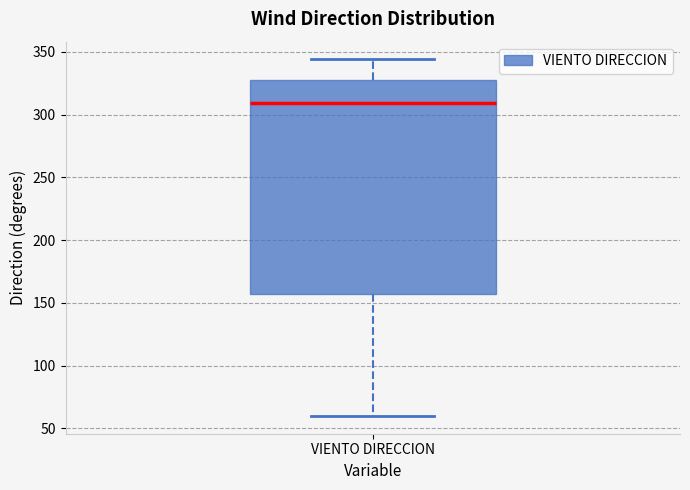

Read this box plot against the y-axis: the position of the median line, the range covered by the box, and the ends of both whiskers. The values are not printed on the chart, so give them approximately, as read against the axis.

median 310, box 160 to 330, whiskers 60 to 345